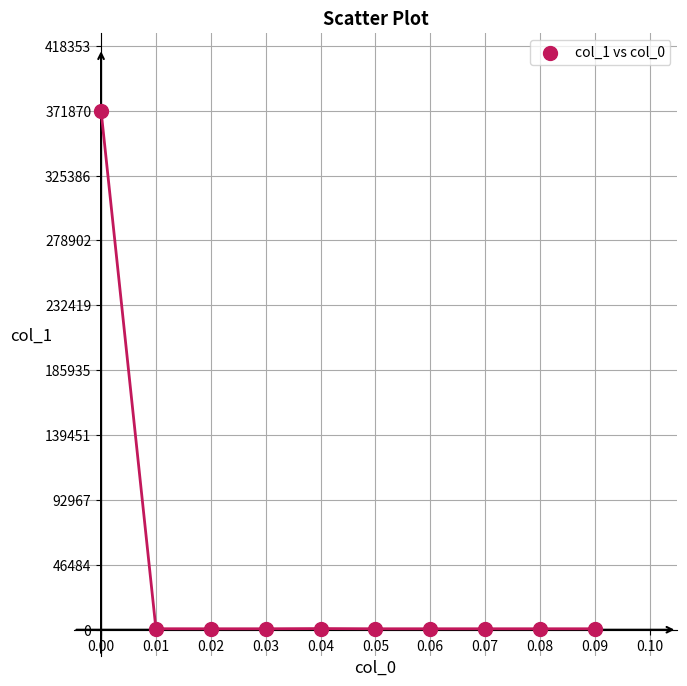

What is the average Y value?

37820.0